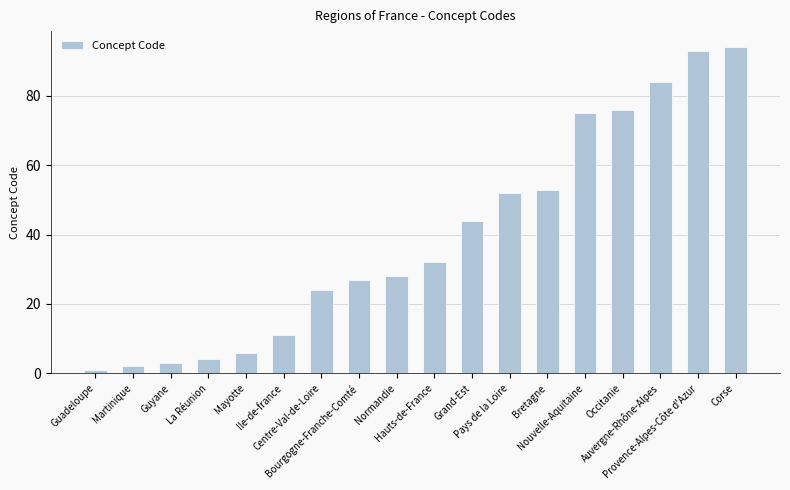

List the labels in order of value, smallest first.

Guadeloupe, Martinique, Guyane, La Réunion, Mayotte, Ile-de-france, Centre-Val-de-Loire, Bourgogne-Franche-Comté, Normandie, Hauts-de-France, Grand-Est, Pays de la Loire, Bretagne, Nouvelle-Aquitaine, Occitanie, Auvergne-Rhône-Alpes, Provence-Alpes-Côte d'Azur, Corse